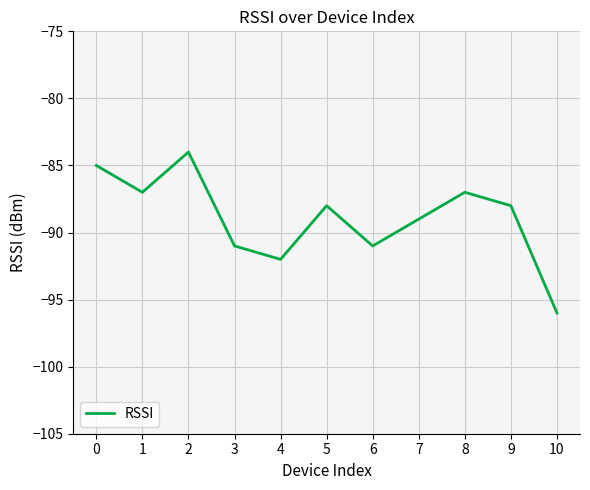

How many lines are shown in the chart?

1